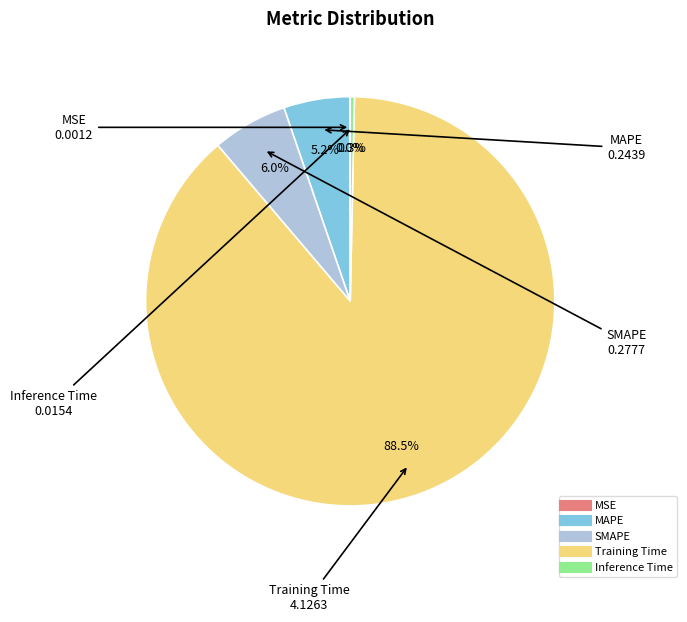

Is SMAPE the majority of the pie?

No